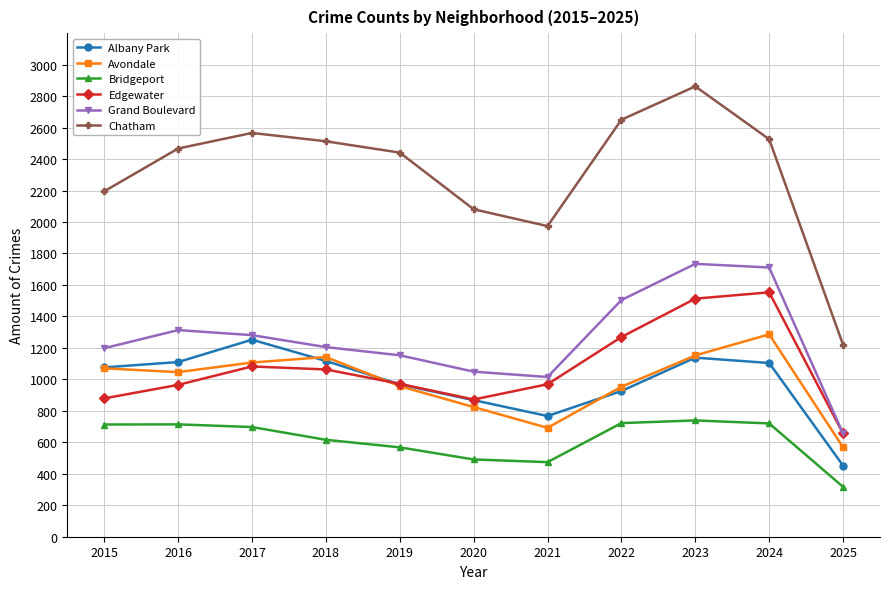

What is the average value of the Avondale series?

982